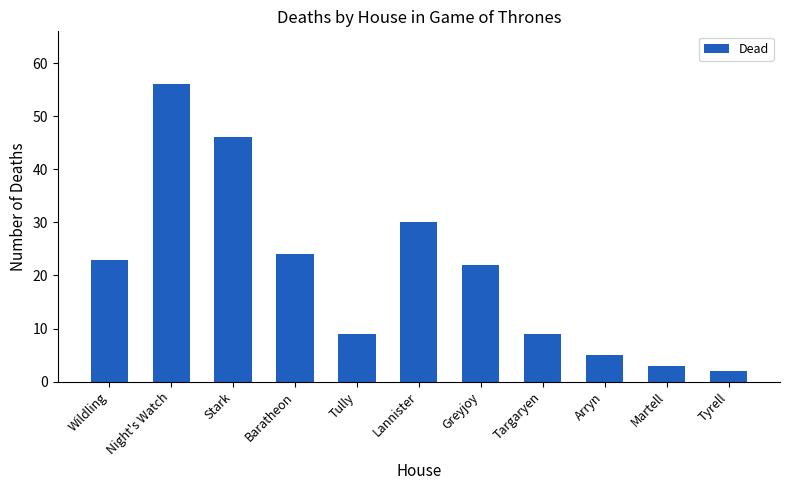

What is the ratio of the value at Tyrell to the value at Arryn?

0.4